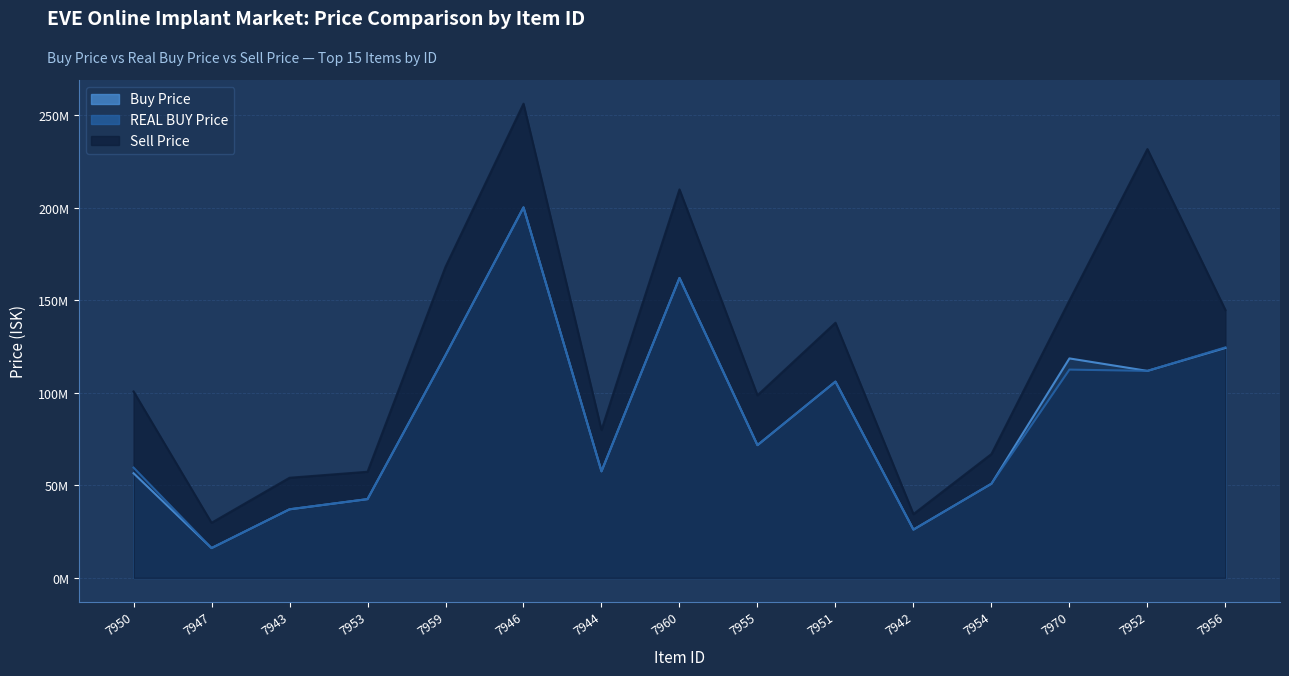

Does the chart have visible grid lines?

Yes